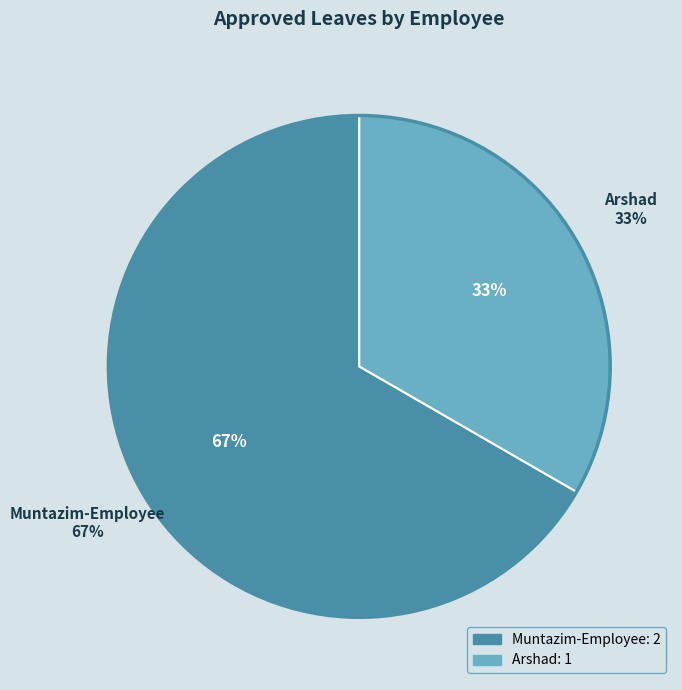

Which category has the biggest portion of the pie?

Muntazim-Employee